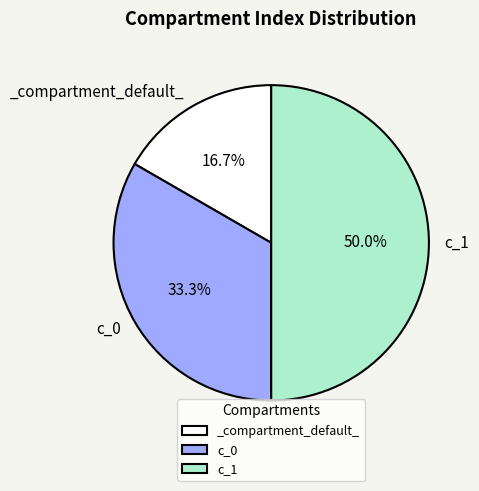

Which slice is the largest?

c_1